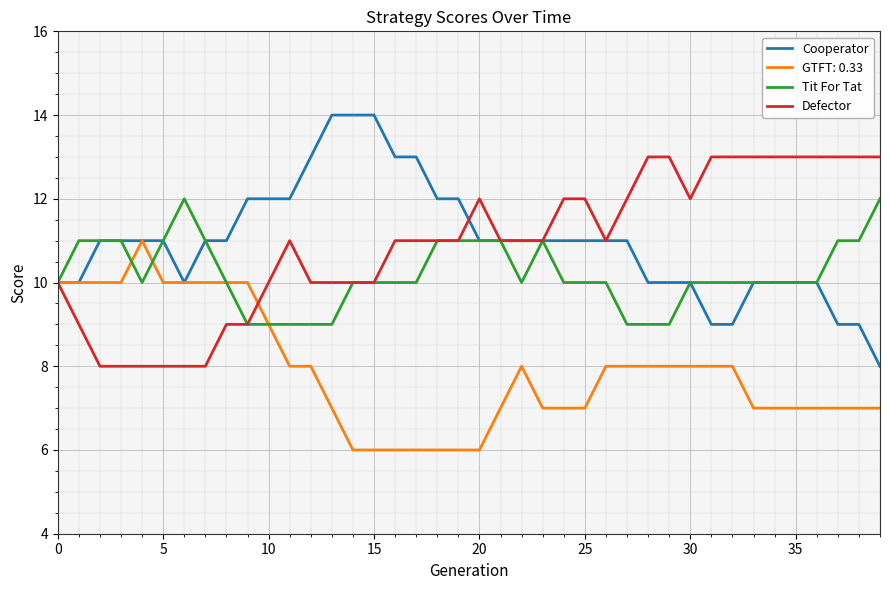

How many categories are shown in the chart?

40